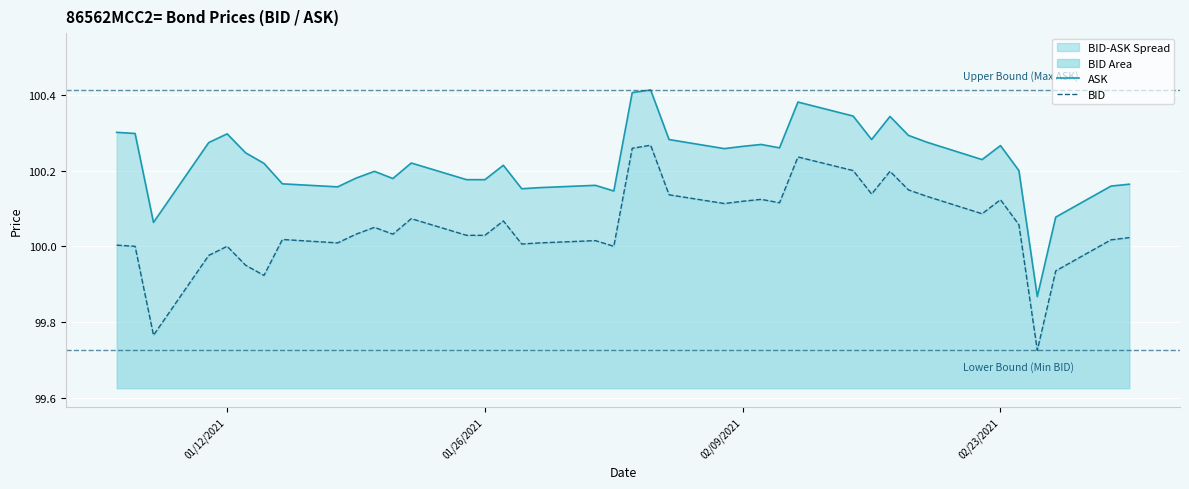

What are all the series names shown in the legend?

ASK, BID